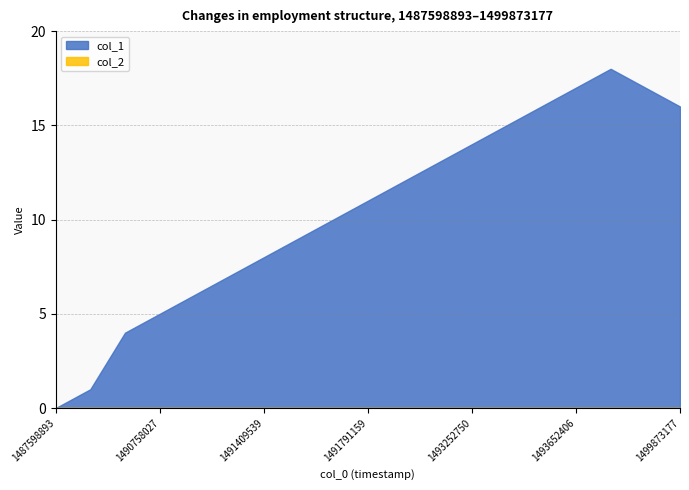

What is the total value across all series at 1499441281?

17